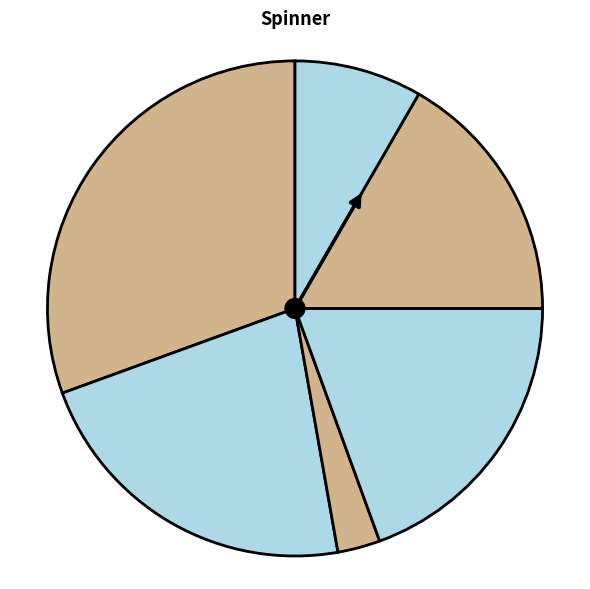

How many slices are in this pie chart?

6